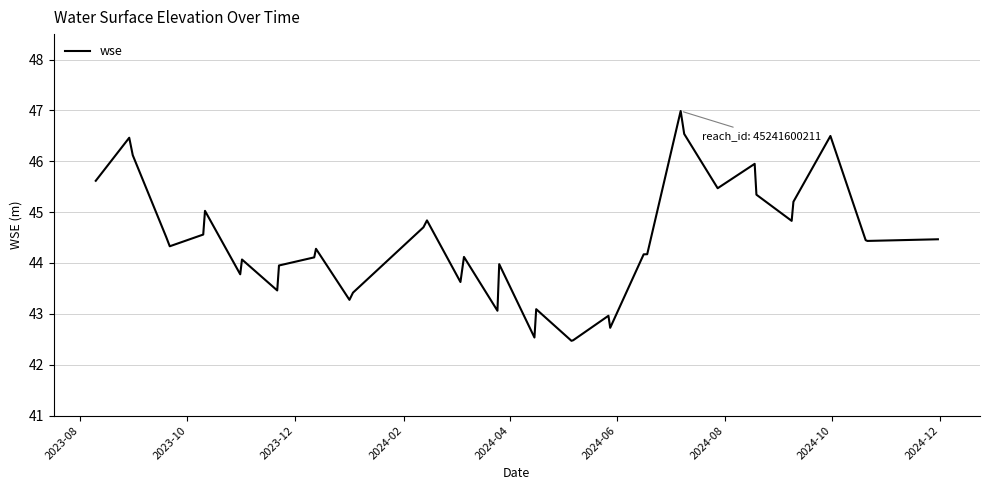

What is the difference between the maximum and minimum values?

4.5